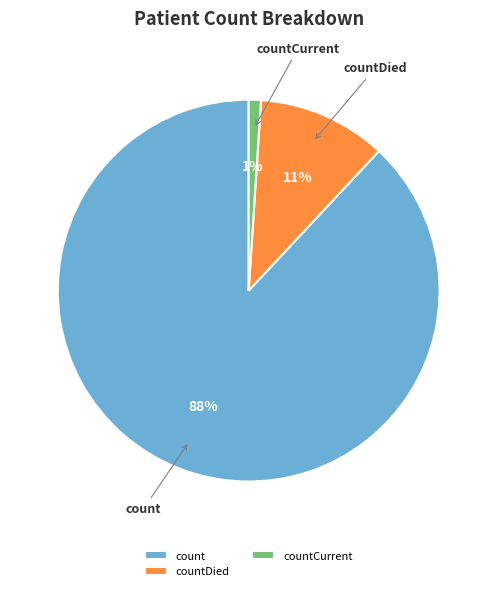

Count the number of slices in the pie.

3